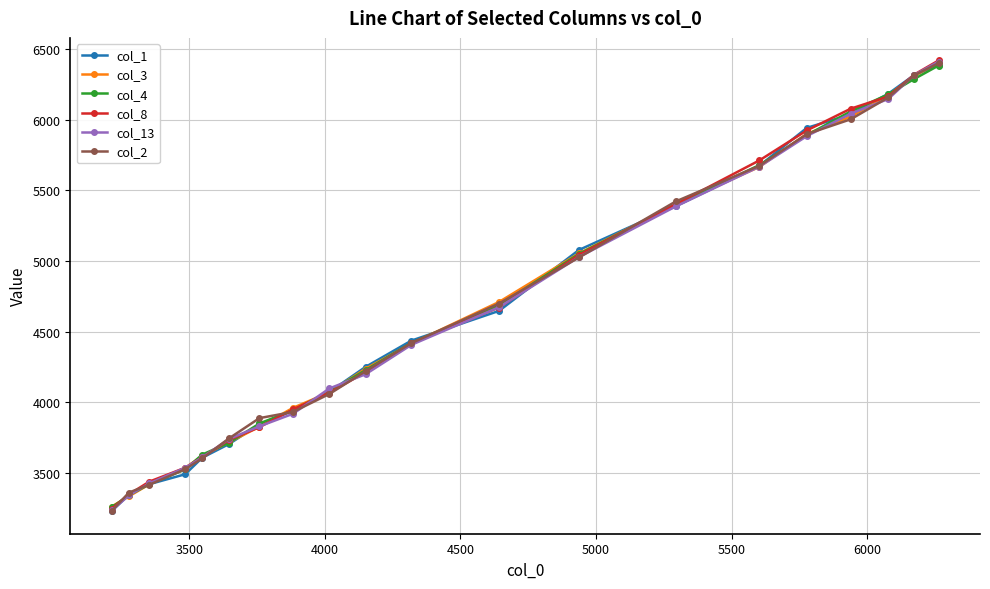

How many distinct data groups are displayed?

6